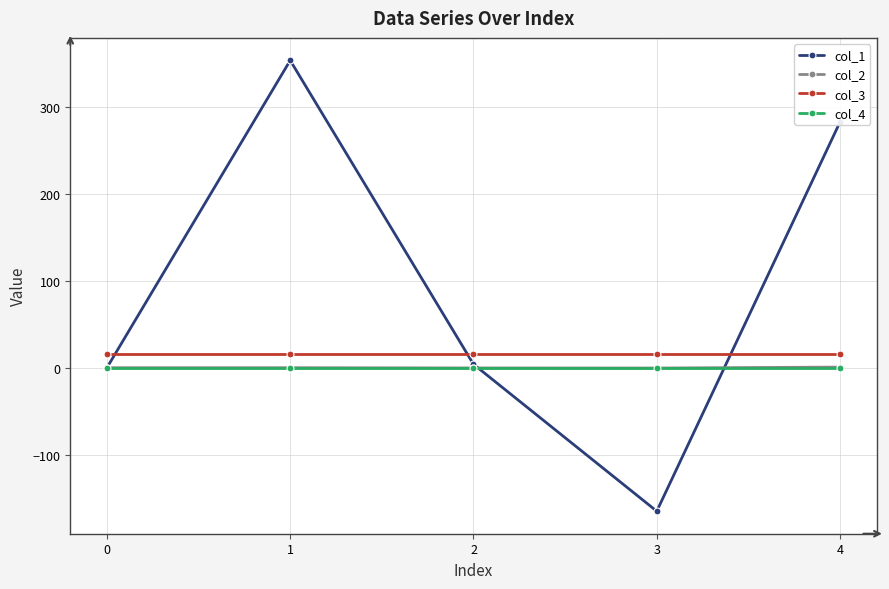

The col_1 series shows 354.0 at 1. True or false?

True